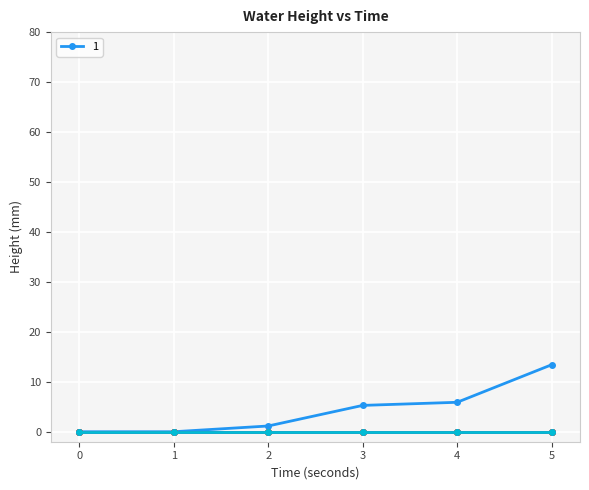

True or false: 4 has a value of 0.0 at 0.

True